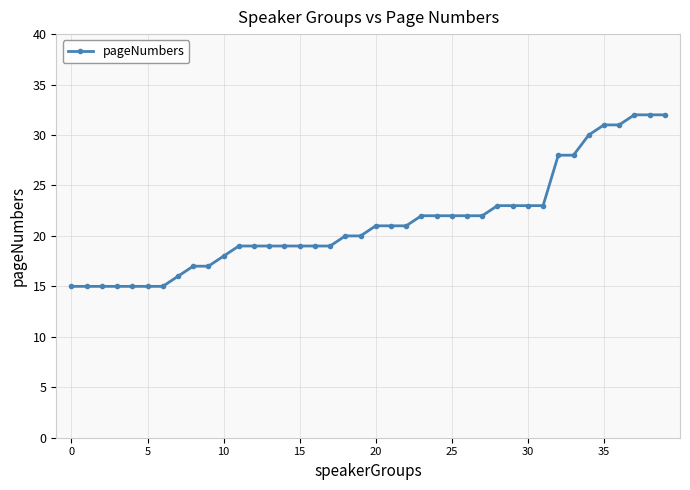

What is the value of the 12th point from the left?

19